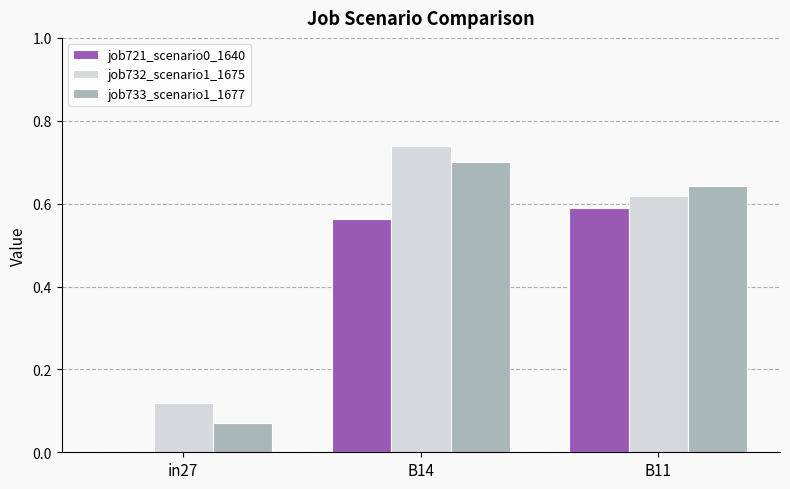

At which label is job721_scenario0_1640 closest to 0?

in27